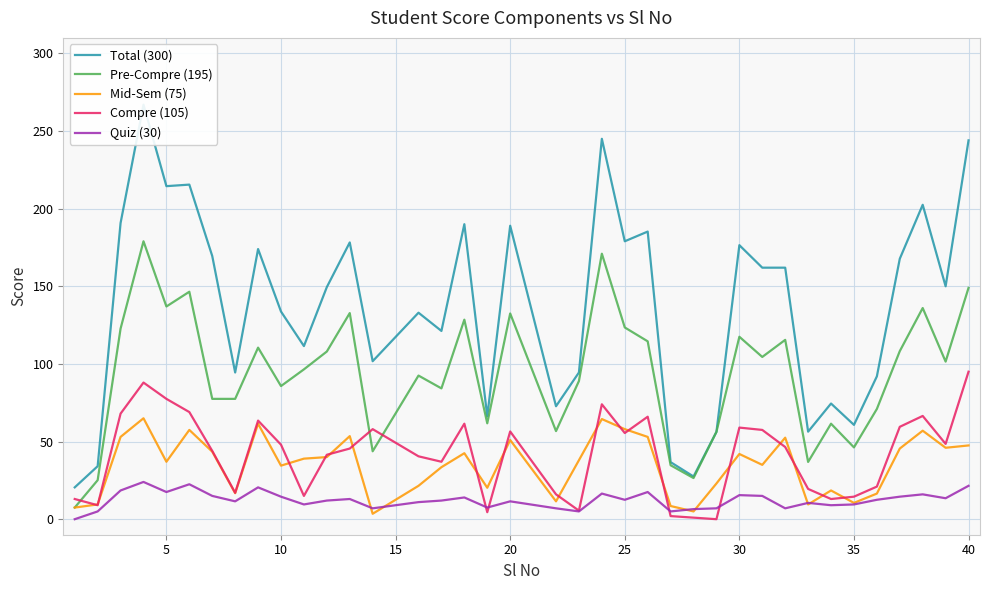

True or false: Total (300) and Quiz (30) cross at least once.

False